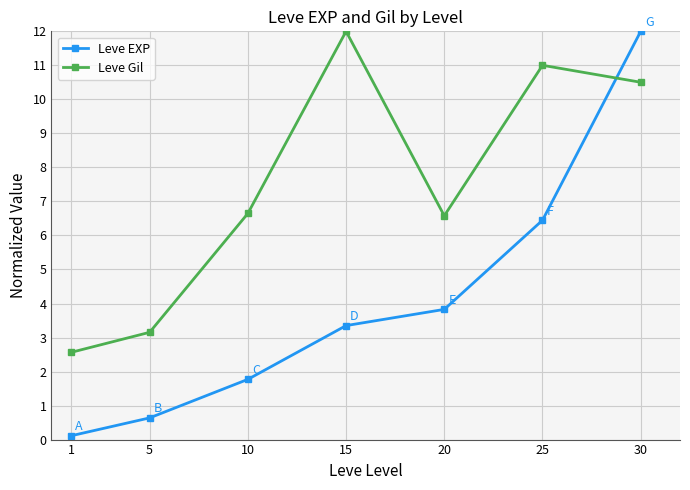

What is the maximum value for Leve Gil?

12.0